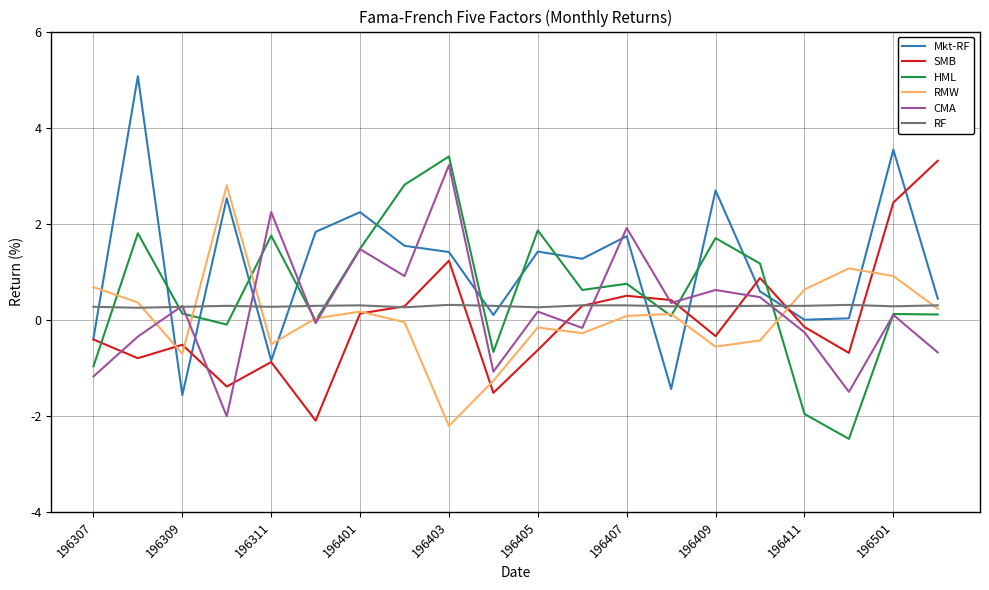

What is the highest value of the SMB series?

3.3